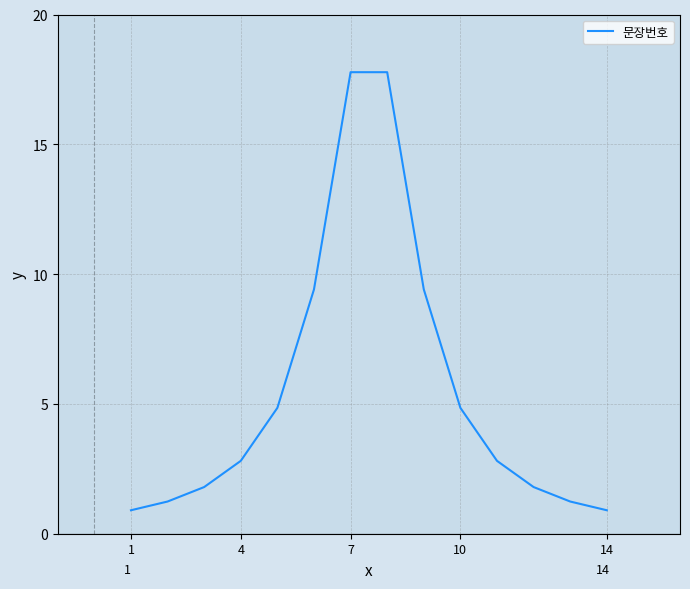

What is the minimum value shown in the chart?

0.9